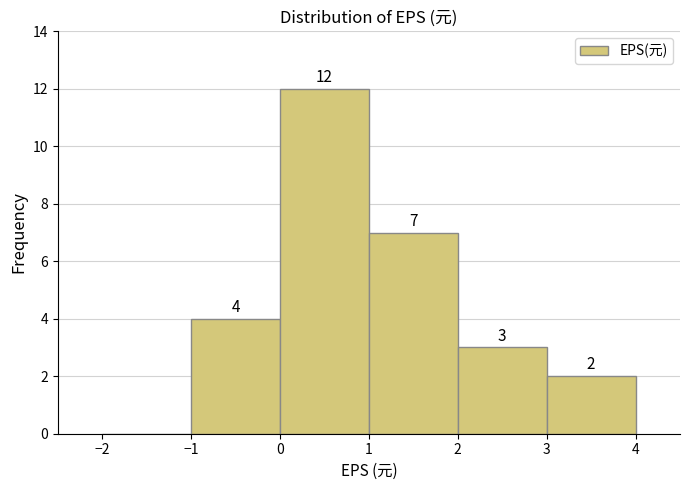

Over which range of the x-axis is the bar tallest?

0 to 1